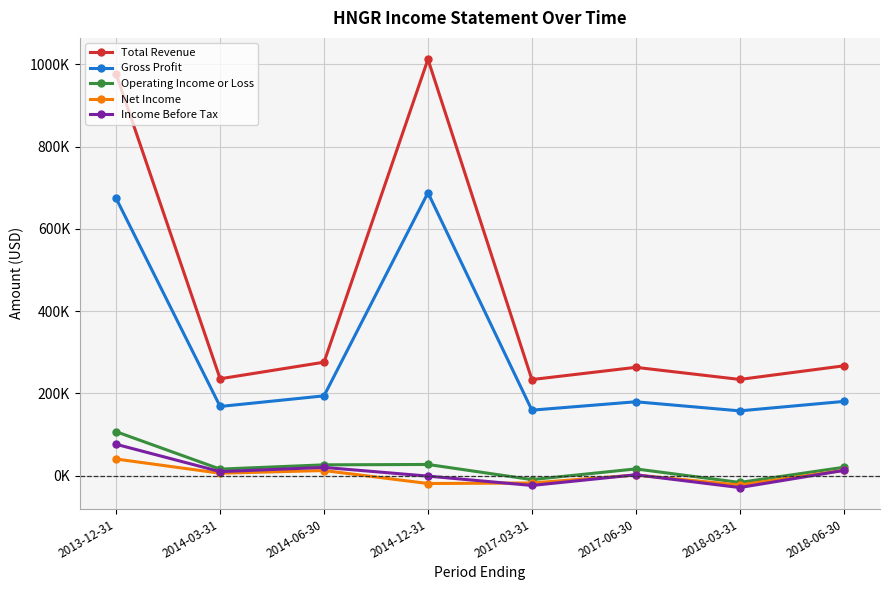

Is this an area chart (filled region under the line)?

No